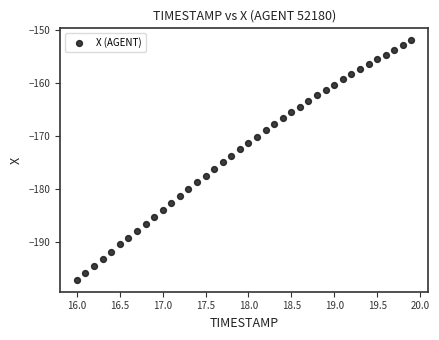

What is the range of Y values (max minus min)?

45.2